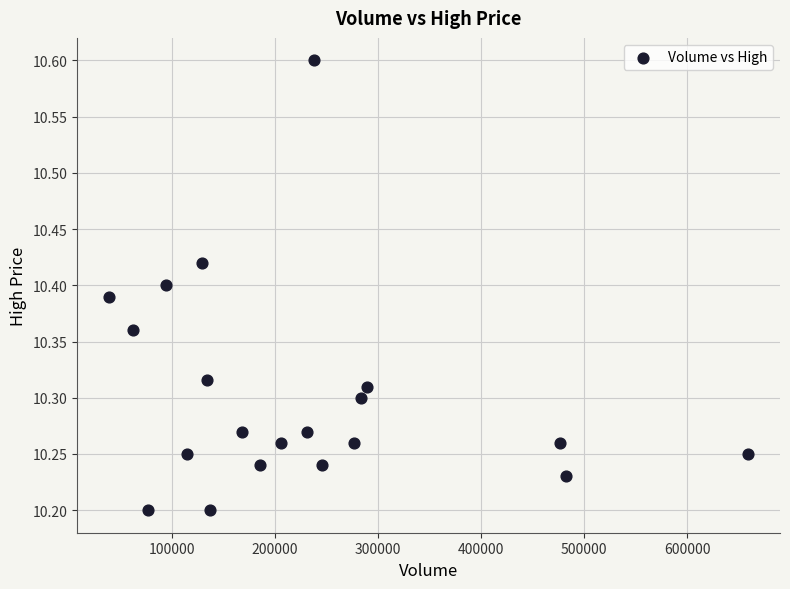

What is the range of Y values (max minus min)?

0.4